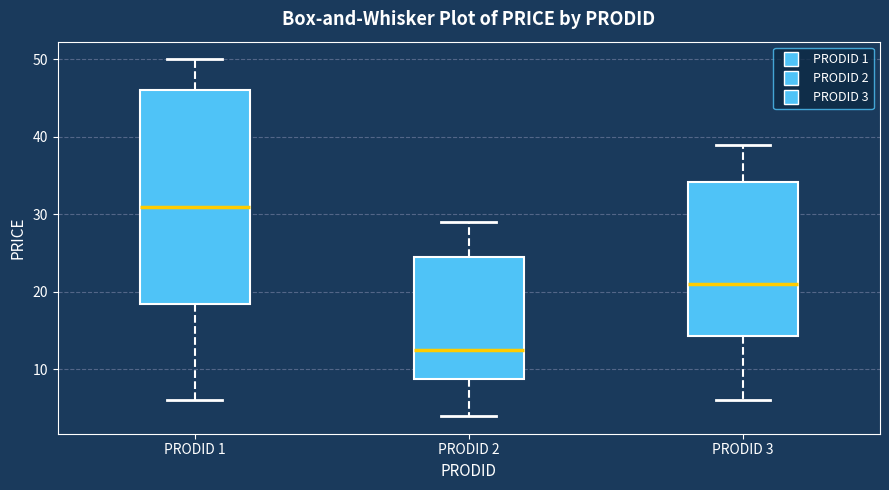

Where does the lower whisker of the box for PRODID 1 end on the y-axis? The values are not printed on the chart, so give them approximately, as read against the axis.

6